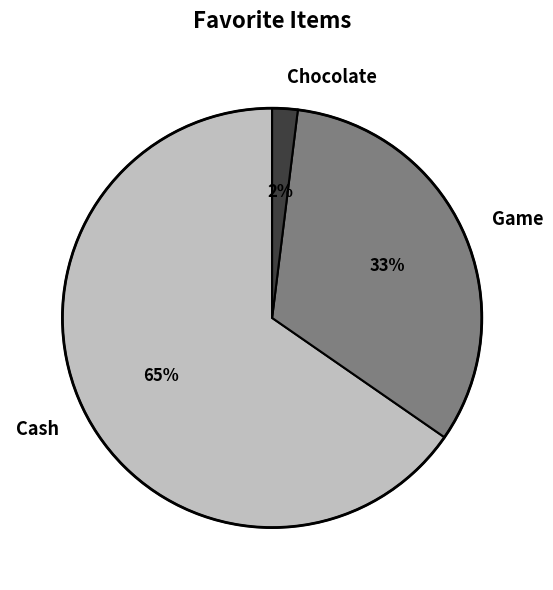

Combined, do Game and Cash account for over 50%?

Yes